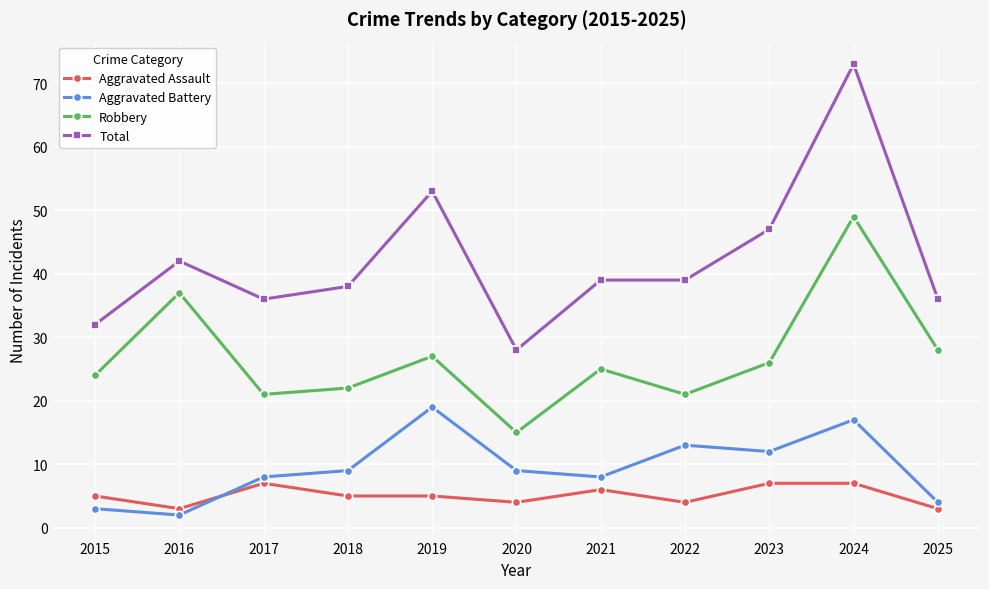

Between 2018 and 2022, which series saw the biggest shift?

Aggravated Battery